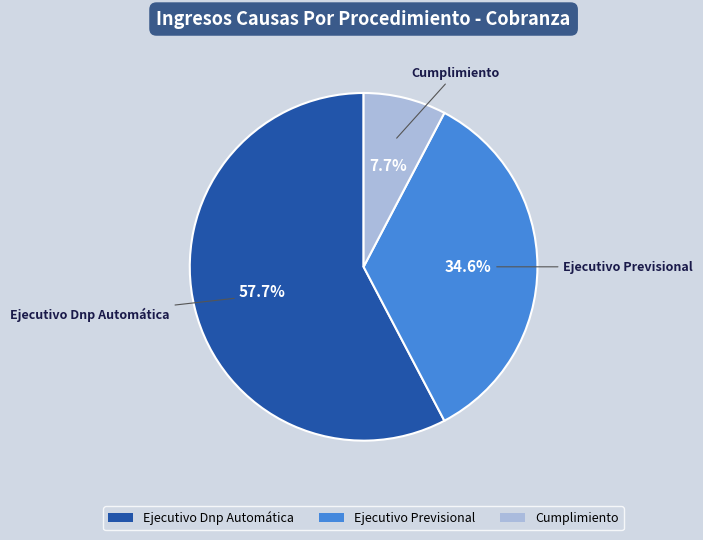

To the nearest percent, what is the difference between the Ejecutivo Previsional and Ejecutivo Dnp Automática slice percentages?

23%